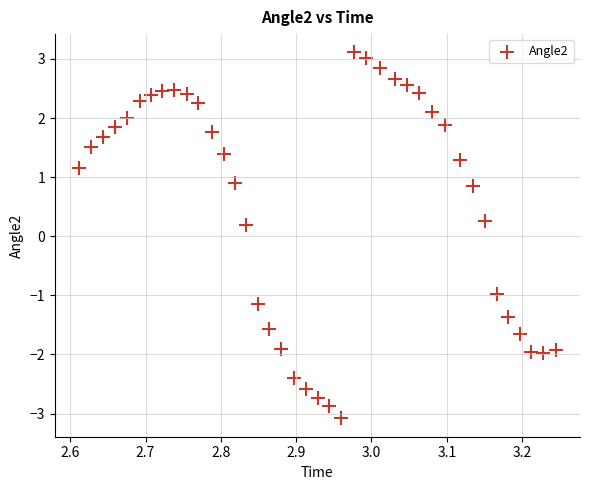

What is the range of X values (max minus min)?

0.6